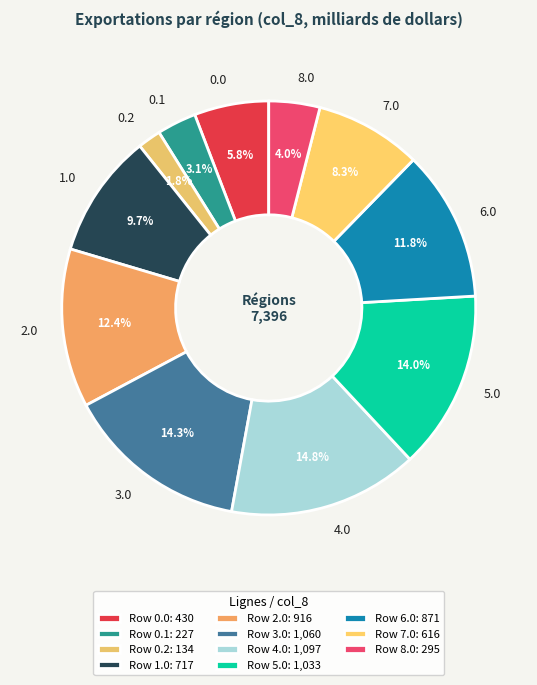

Is there a majority slice in this chart?

No